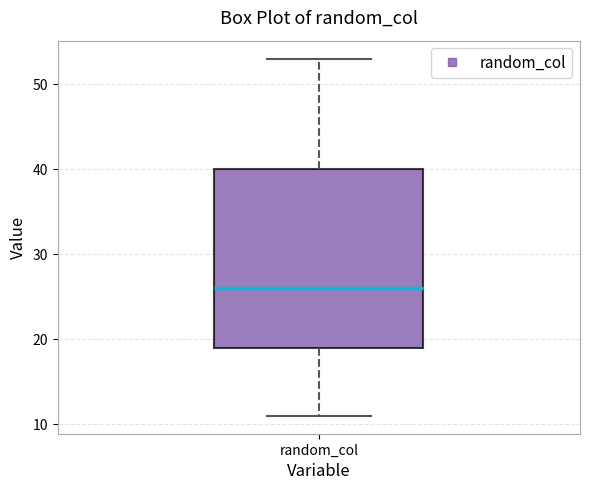

Transcribe this box plot: give where the median line is, the range the box spans, and where the two whiskers end, as read against the y-axis. The values are not printed on the chart, so give them approximately, as read against the axis.

median 26, box 19 to 40, whiskers 11 to 53